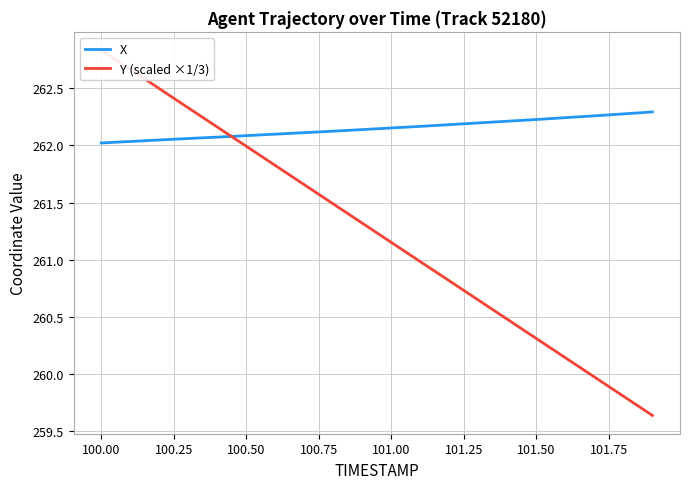

Does the chart have visible grid lines?

Yes